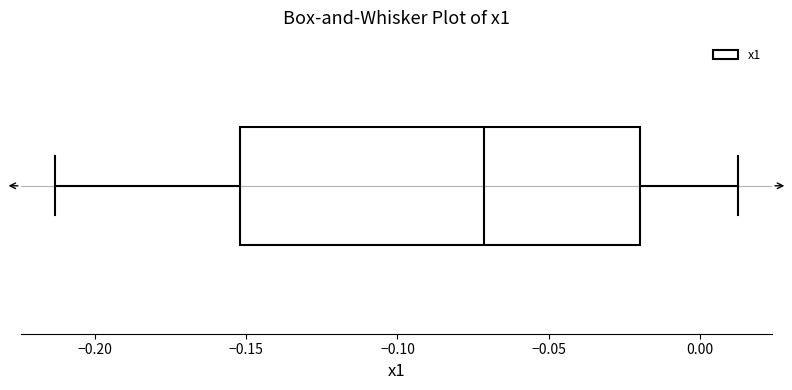

Where does the right whisker of the box end on the x-axis? The values are not printed on the chart, so give them approximately, as read against the axis.

0.010